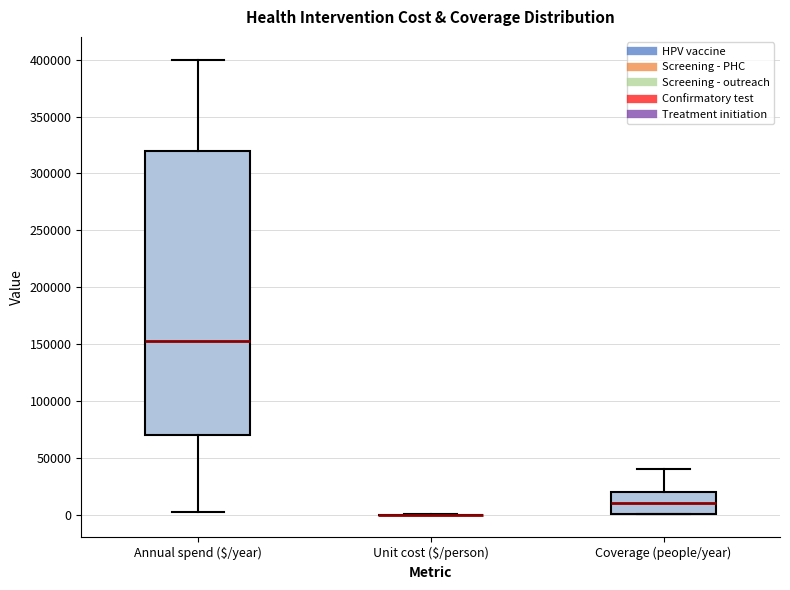

Where does the upper whisker of the box for Coverage (people/year) end on the y-axis? The values are not printed on the chart, so give them approximately, as read against the axis.

40000